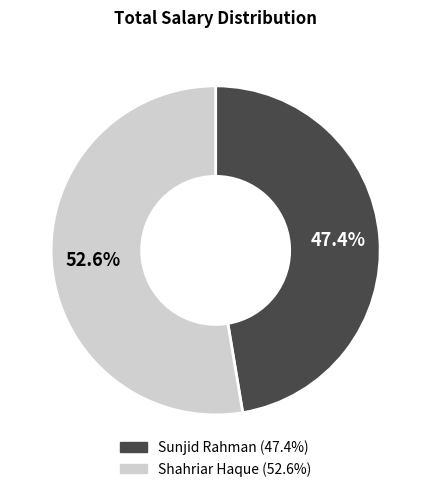

To the nearest percent, what percentage of the pie is Shahriar Haque?

53%